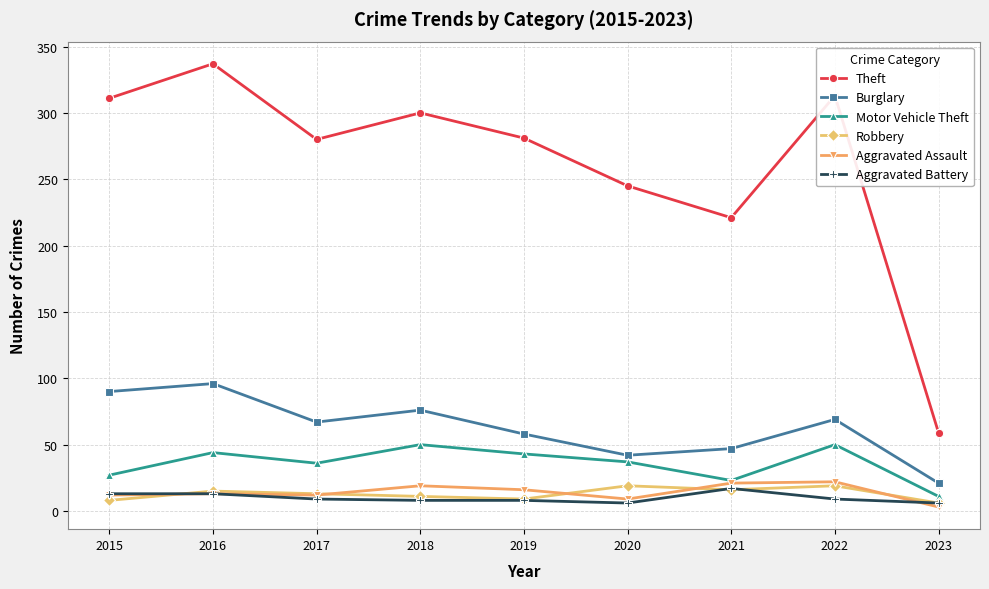

What is the minimum value shown in the chart?

3